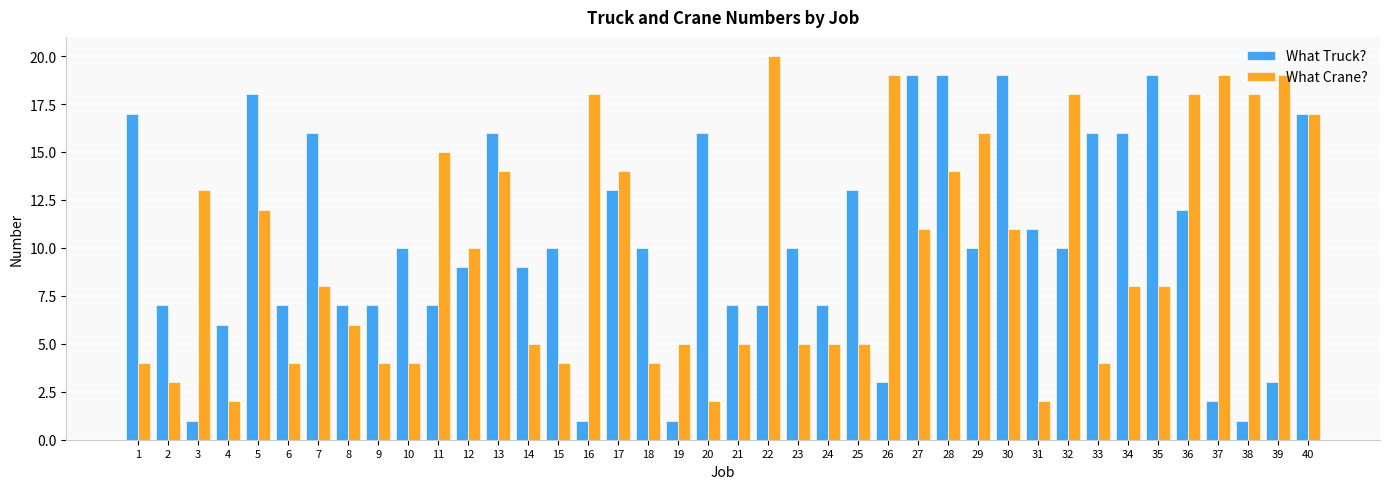

What is the lowest value of the What Crane? series?

2